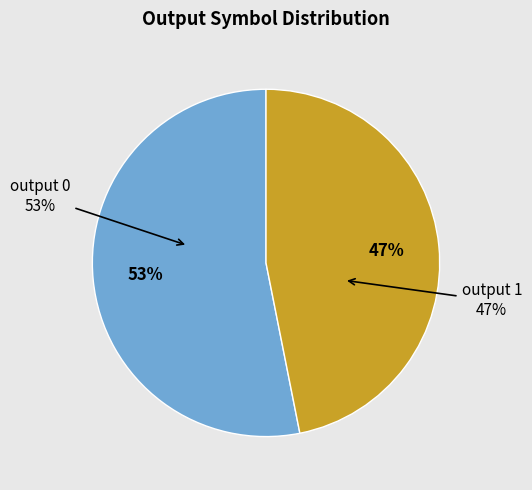

Combined, what portion of the pie is output 0 and output 1?

100.0%